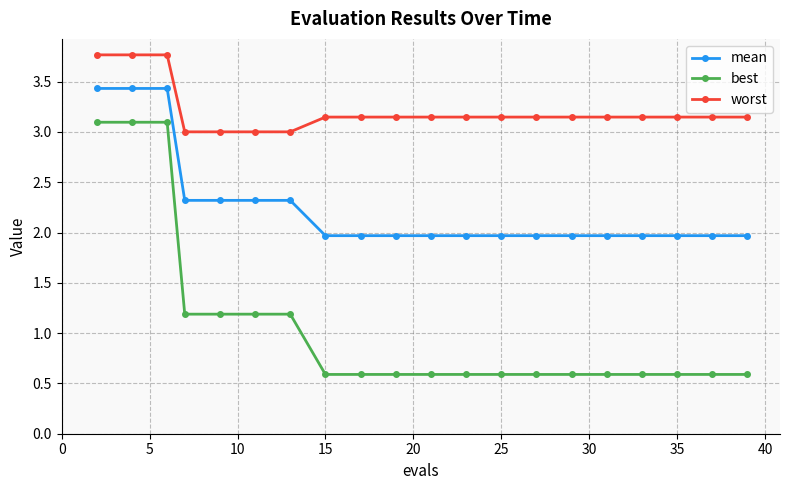

What are all the series names shown in the legend?

mean, best, worst